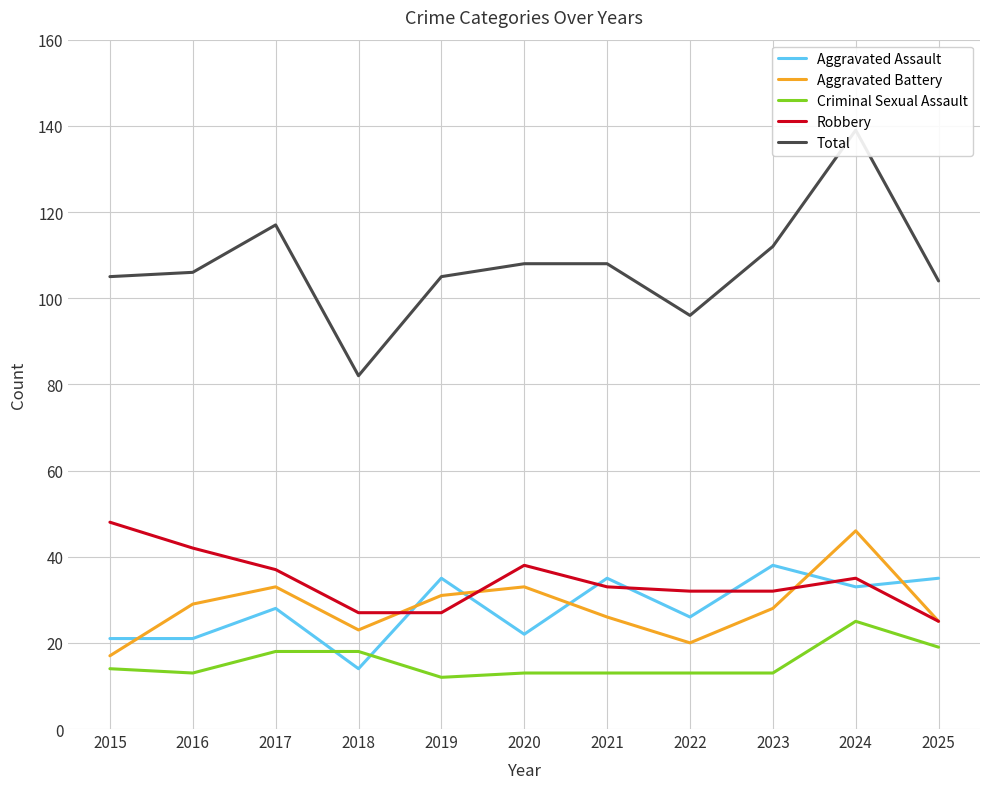

Is it true that Aggravated Assault equals 24 at 2019?

False